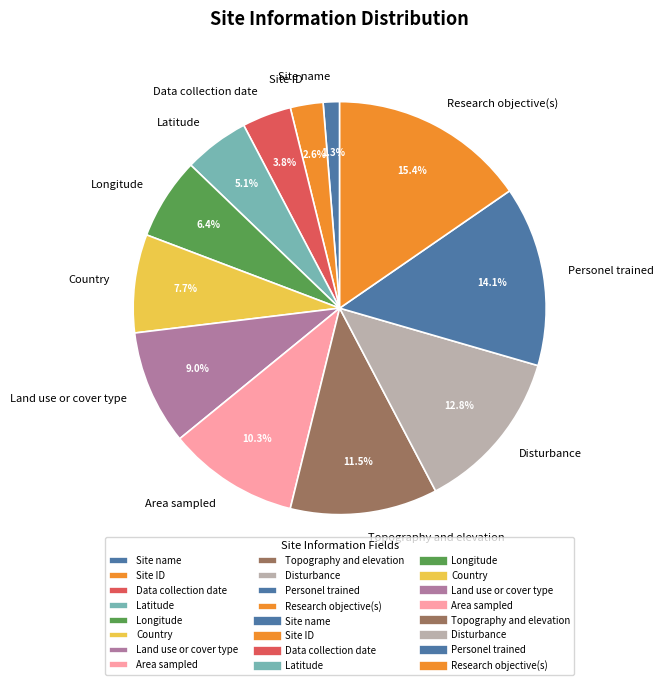

To the nearest percent, what is the difference between the largest and smallest slice percentages?

14%